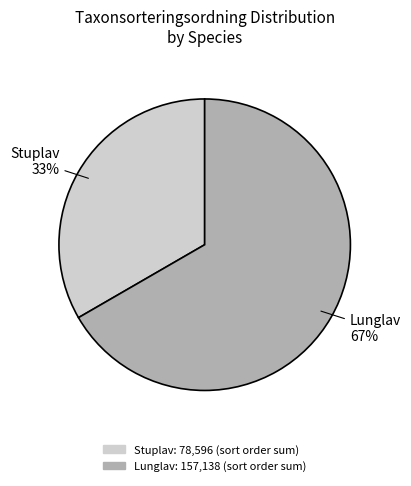

Is there any slice that represents more than half of the pie?

Yes